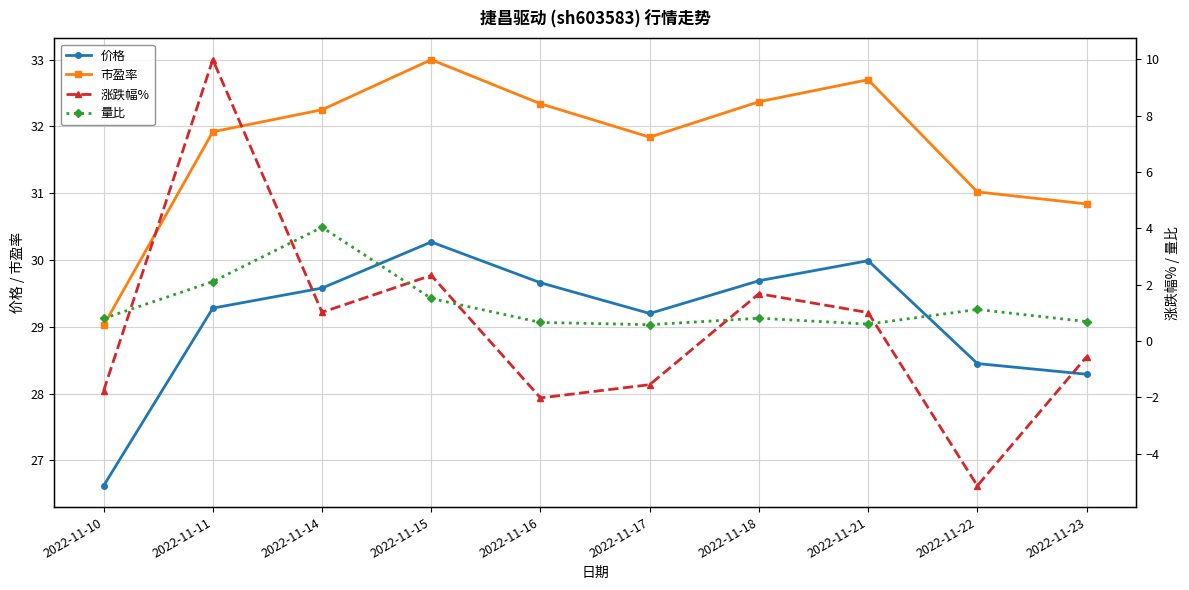

What is the sum of all 价格 values?

291.0